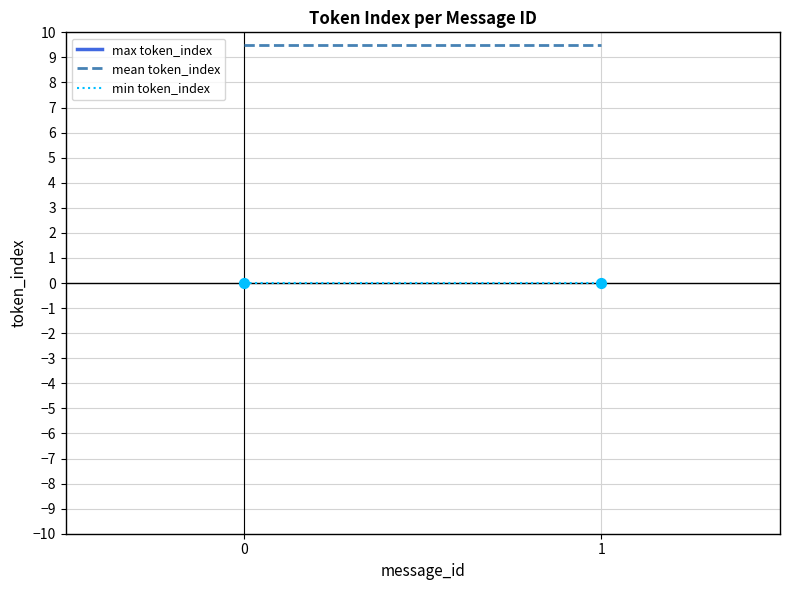

Which series contains the lowest Y value?

min token_index